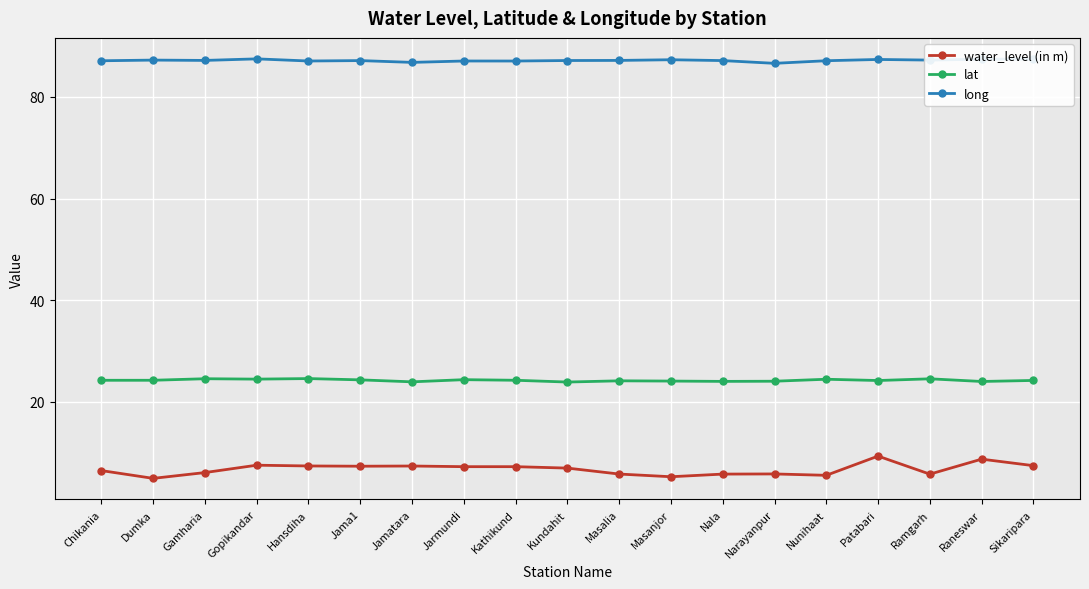

Which series has the largest total across all categories?

long